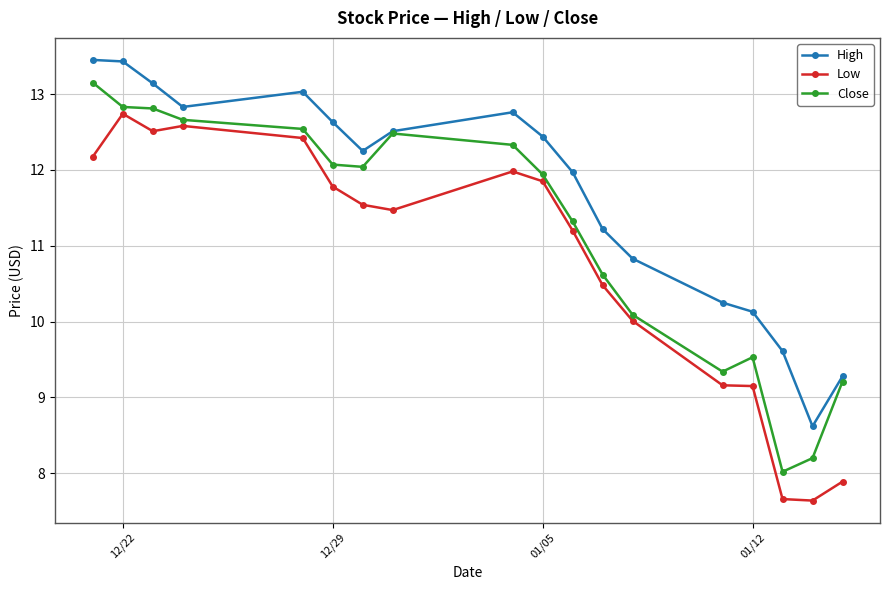

True or false: Low has more than 0 points higher than both neighbors.

True